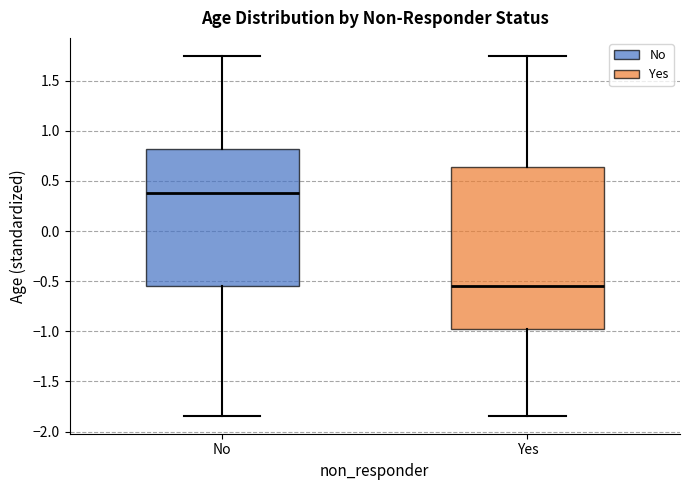

Reading left to right, read every box against the y-axis: the position of its median line, the range the box covers, and the ends of its whiskers. The values are not printed on the chart, so give them approximately, as read against the axis.

No: median 0.40, box -0.55 to 0.80, whiskers -1.85 to 1.75
Yes: median -0.55, box -1.00 to 0.65, whiskers -1.85 to 1.75